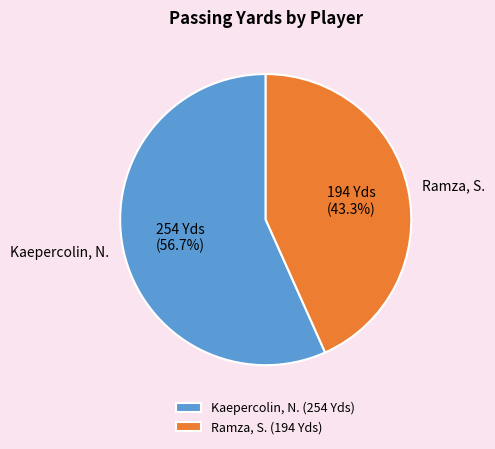

Which slice is the largest?

Kaepercolin, N.